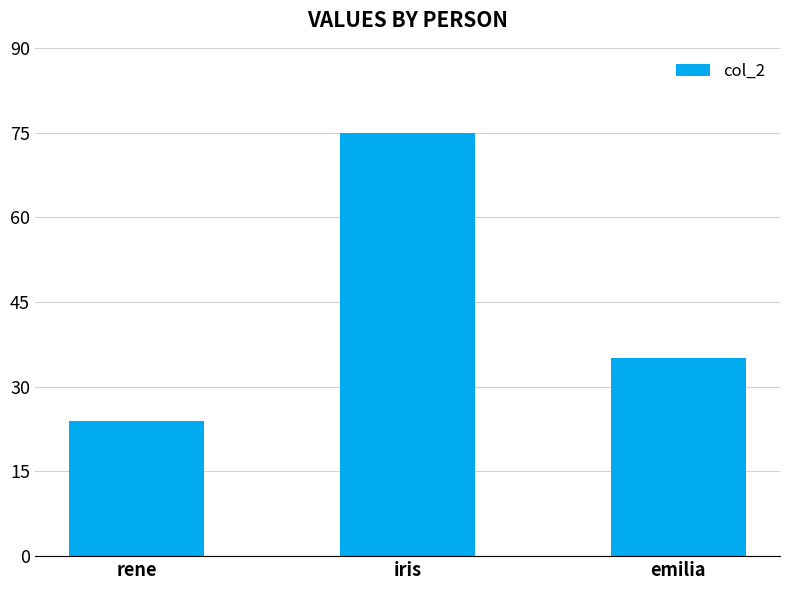

At which label does the data first exceed 35?

iris